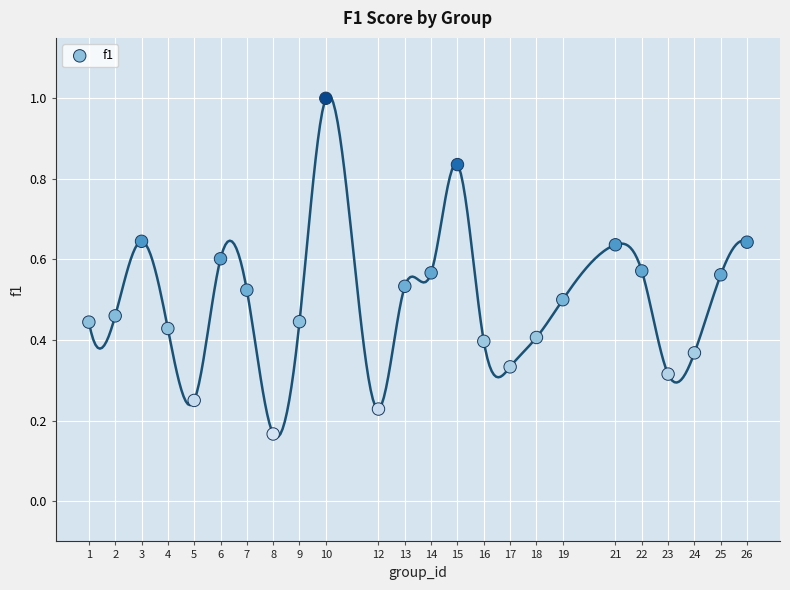

Count the number of points in this scatter plot.

24